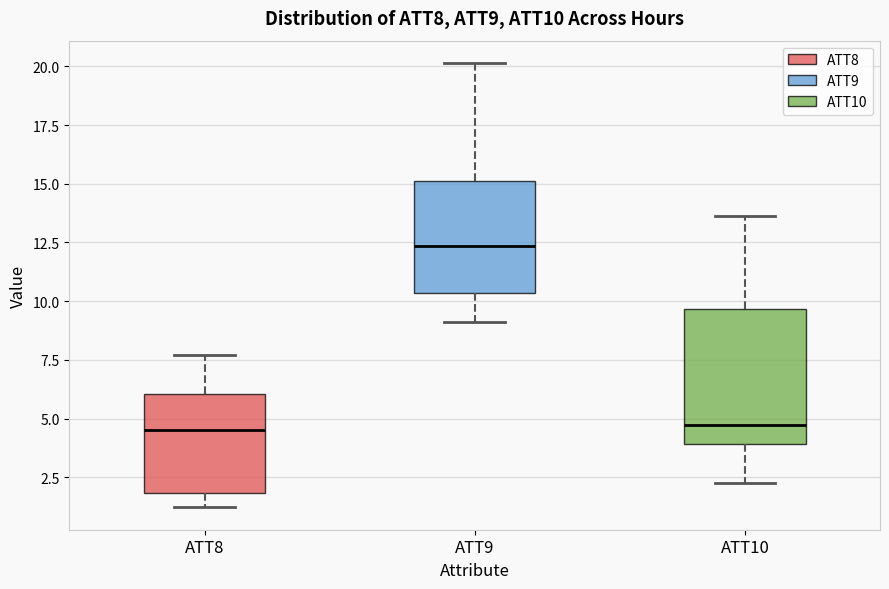

Where does the median line of the box for ATT8 sit on the y-axis? The values are not printed on the chart, so give them approximately, as read against the axis.

4.5